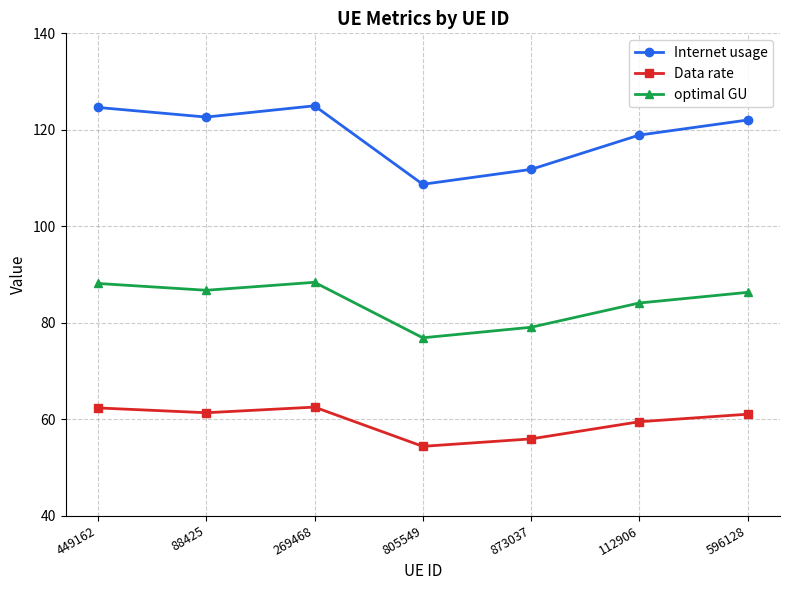

Where does the Data rate series first go above 61?

449162